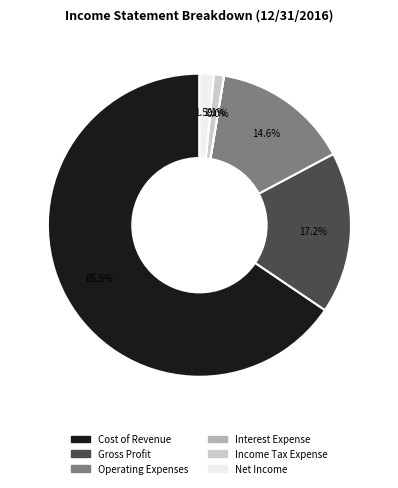

Do Gross Profit and Income Tax Expense together represent more than half of the pie?

No